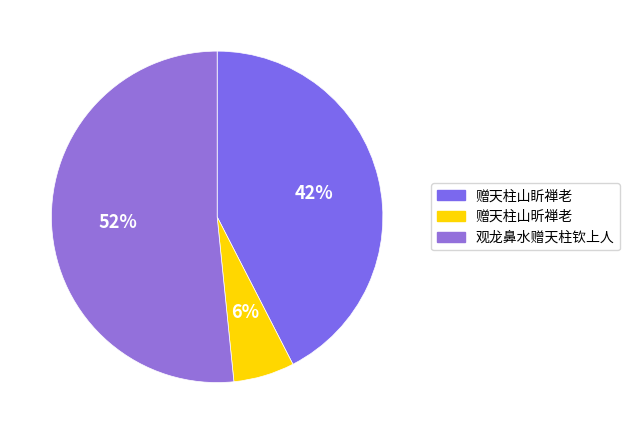

What is the largest slice in the pie chart?

观龙鼻水赠天柱钦上人